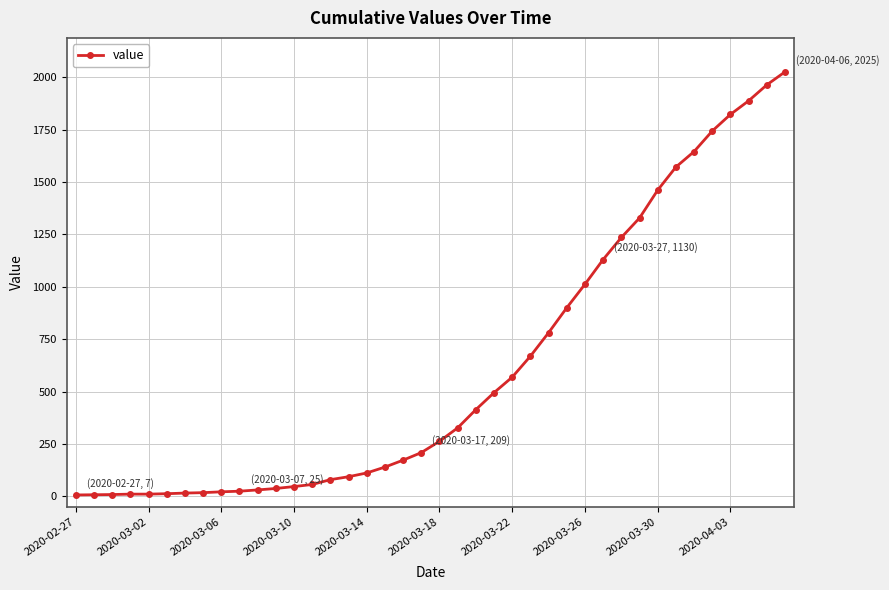

What is the average value?

609